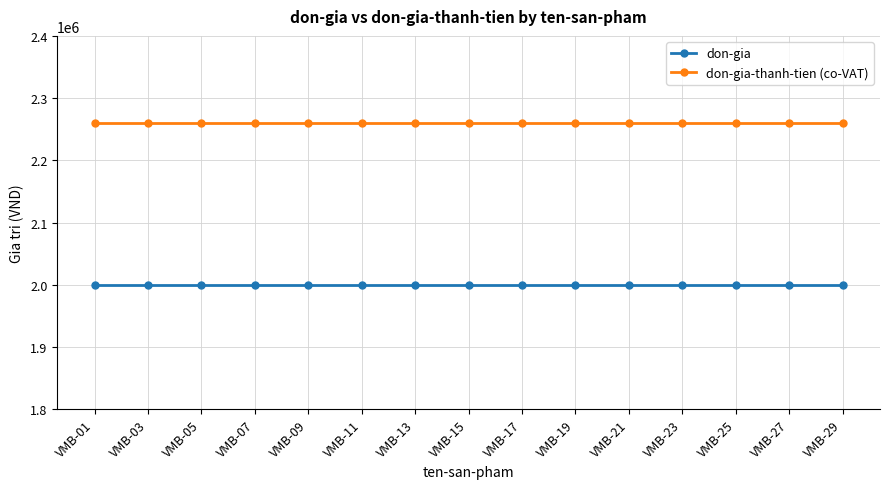

True or false: don-gia and don-gia-thanh-tien (co-VAT) cross at least once.

False